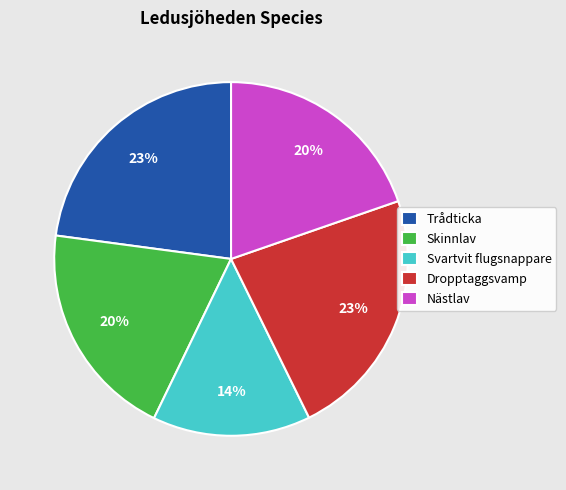

Count the number of slices in the pie.

5